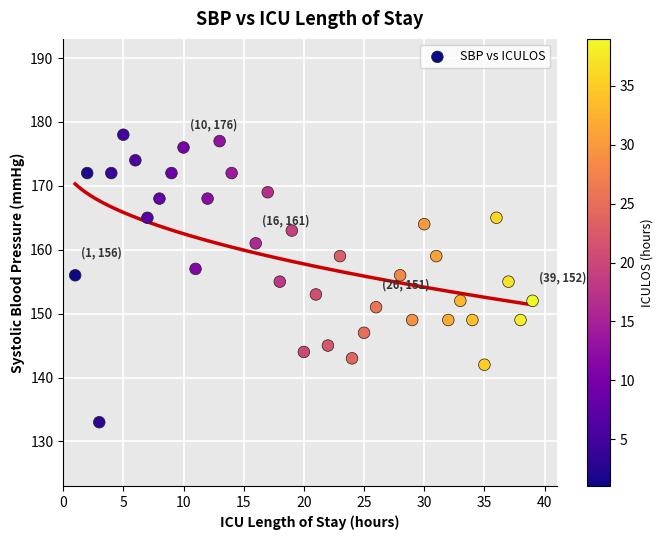

What is the range of Y values (max minus min)?

45